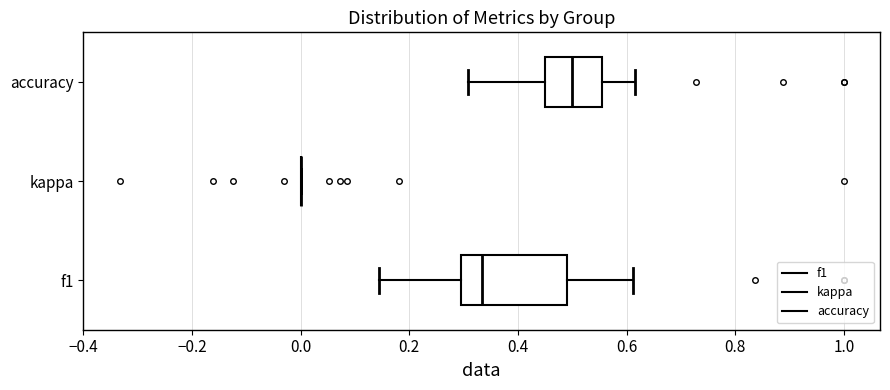

Where does the median line of the box for f1 sit on the x-axis? The values are not printed on the chart, so give them approximately, as read against the axis.

0.34